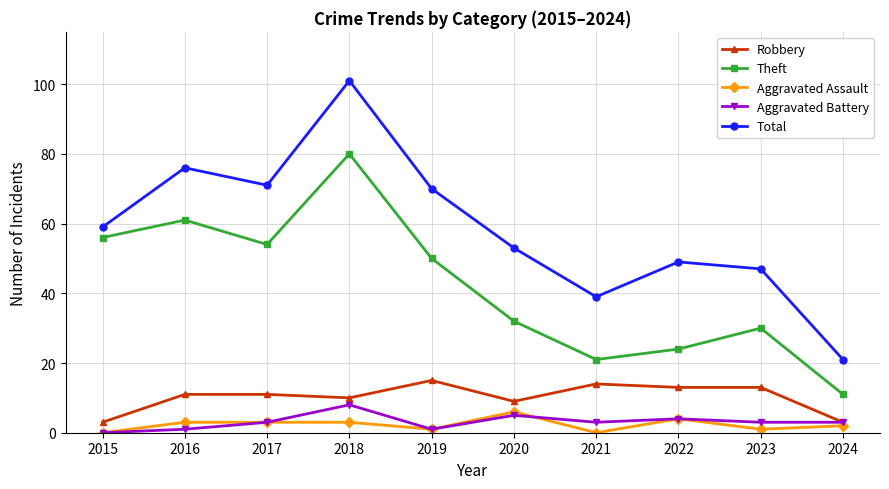

In Theft, how many points are higher than both neighbors (excluding endpoints)?

3